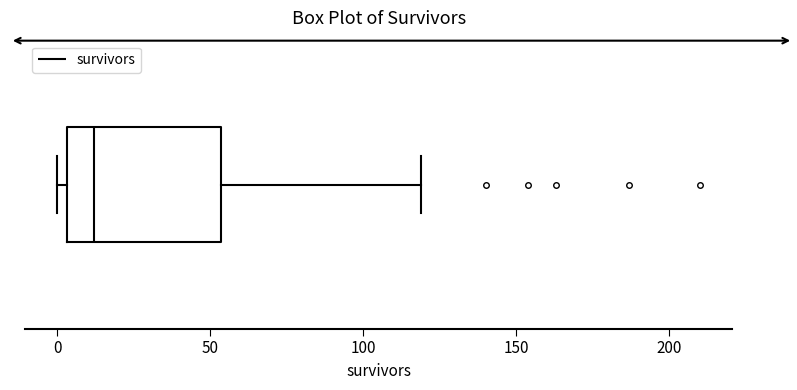

Transcribe this box plot: give where the median line is, the range the box spans, and where the two whiskers end, as read against the x-axis. The values are not printed on the chart, so give them approximately, as read against the axis.

median 10, box 5 to 55, whiskers 0 to 120